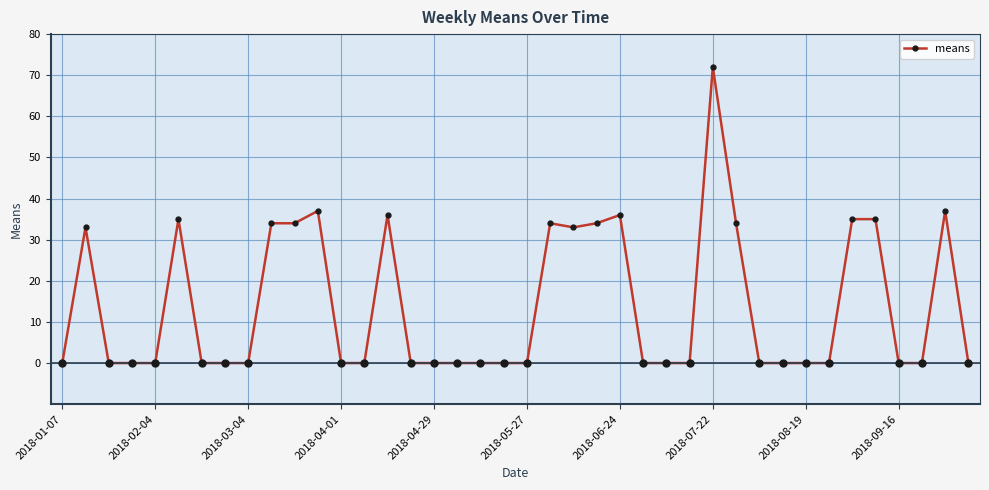

True or false: the data has more than 2 interior local peaks.

True